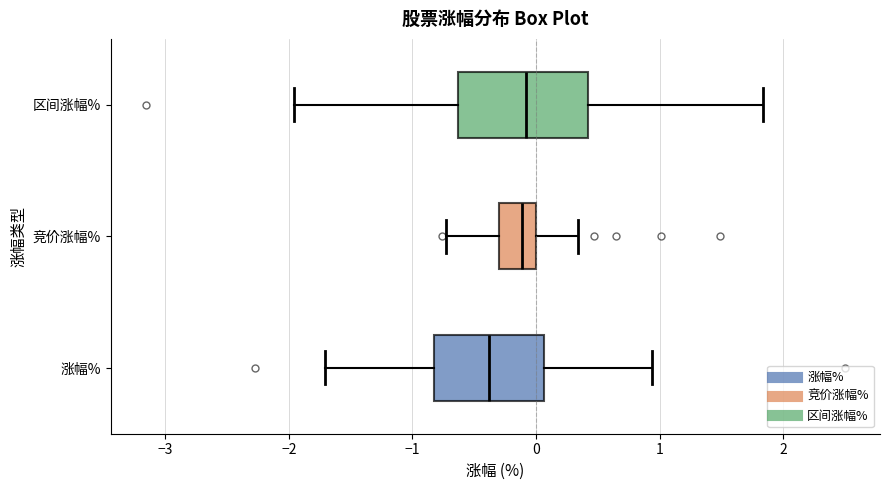

Where does the median line of the box for 涨幅% sit on the x-axis? The values are not printed on the chart, so give them approximately, as read against the axis.

-0.4